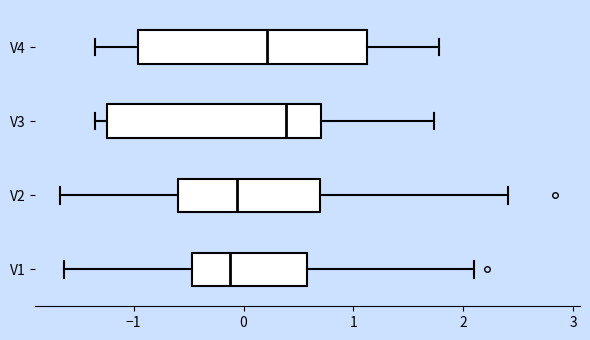

Which box is the widest, from its left edge to its right edge?

V4